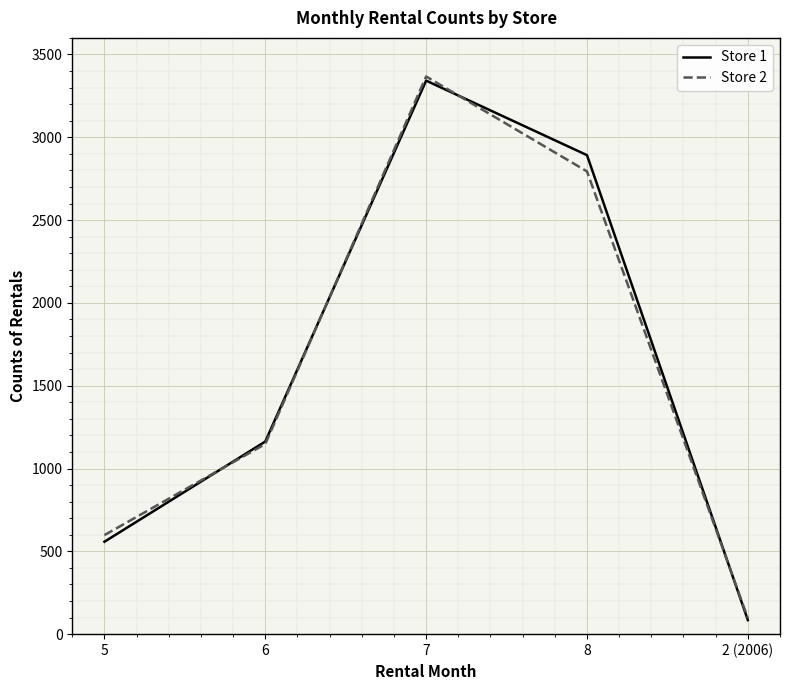

What is the lowest value of the Store 1 series?

85